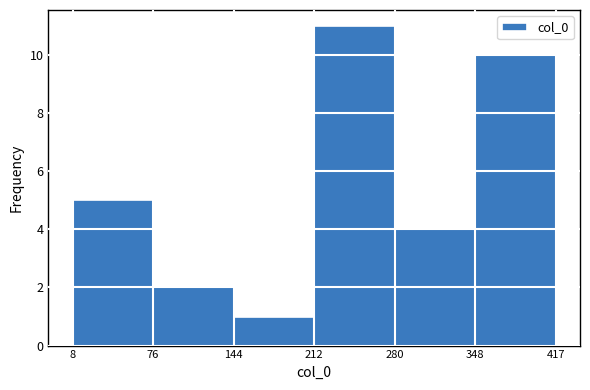

Reading left to right, list every bar in this chart as the range it spans on the x-axis followed by its height. The values are not printed on the chart, so give them approximately, as read against the axis.

8 to 76: 5
76 to 144: 2
144 to 212: 1
212 to 280: 11
280 to 348: 4
348 to 417: 10